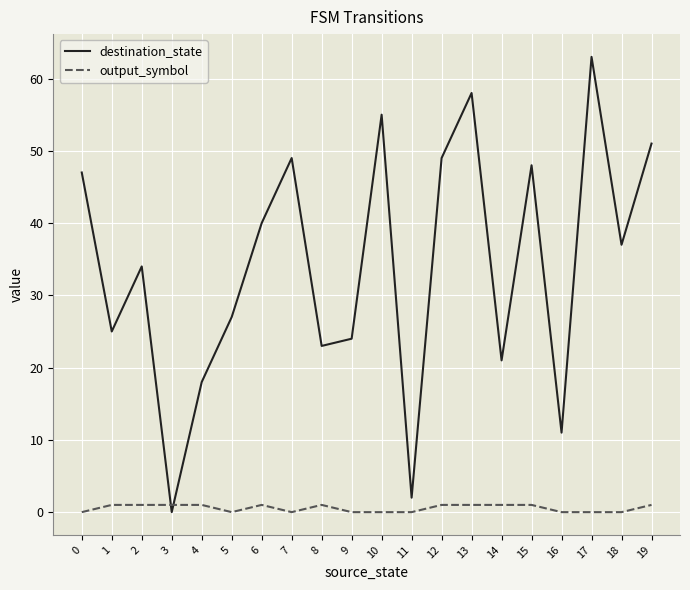

How many values in the destination_state series are below 37?

10